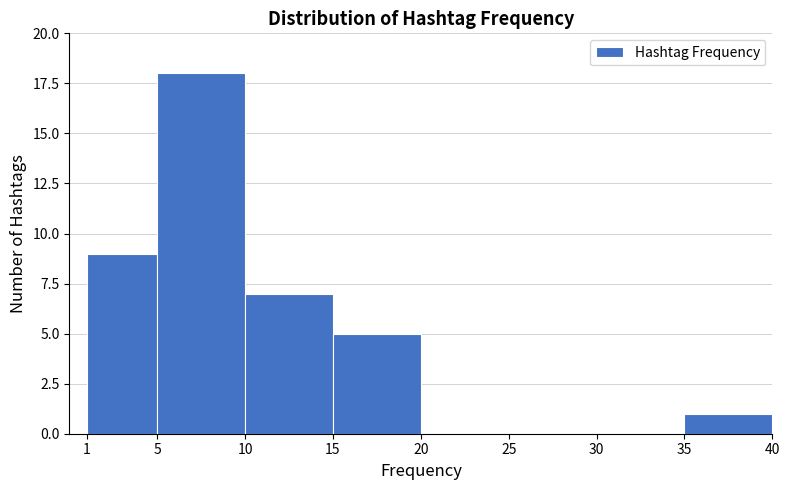

Over which range of the x-axis is the bar tallest?

5 to 10